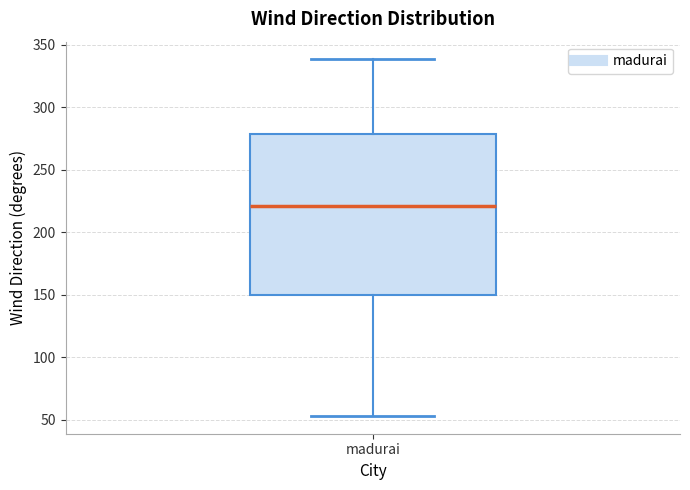

Read this box plot against the y-axis: the position of the median line, the range covered by the box, and the ends of both whiskers. The values are not printed on the chart, so give them approximately, as read against the axis.

median 220, box 150 to 280, whiskers 55 to 340